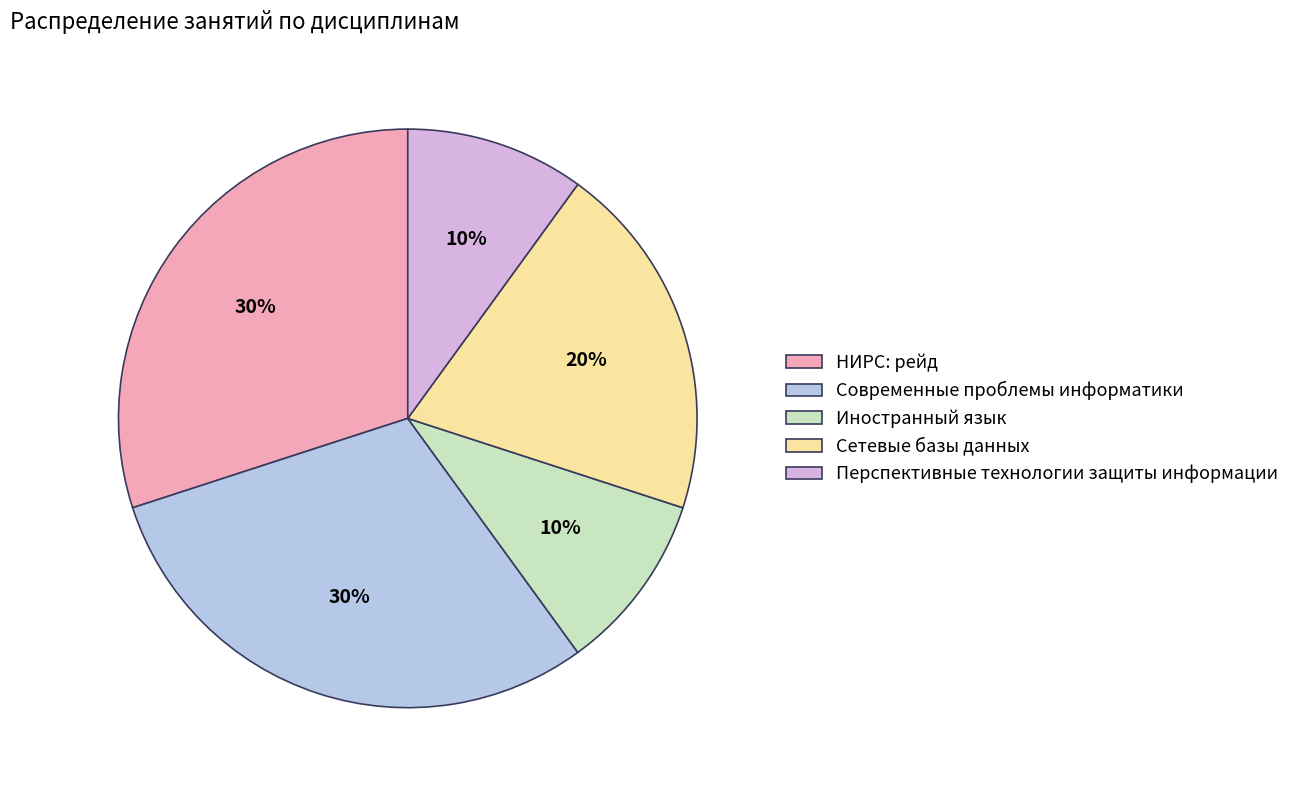

How many segments does this pie chart have?

5